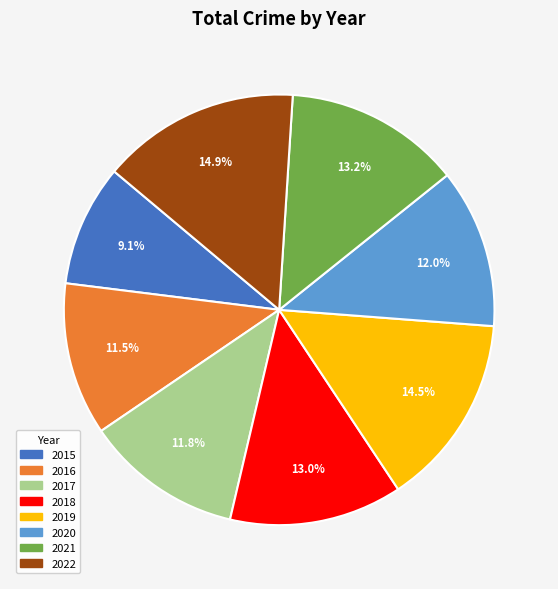

True or false: 2022 accounts for 15% of the total.

True